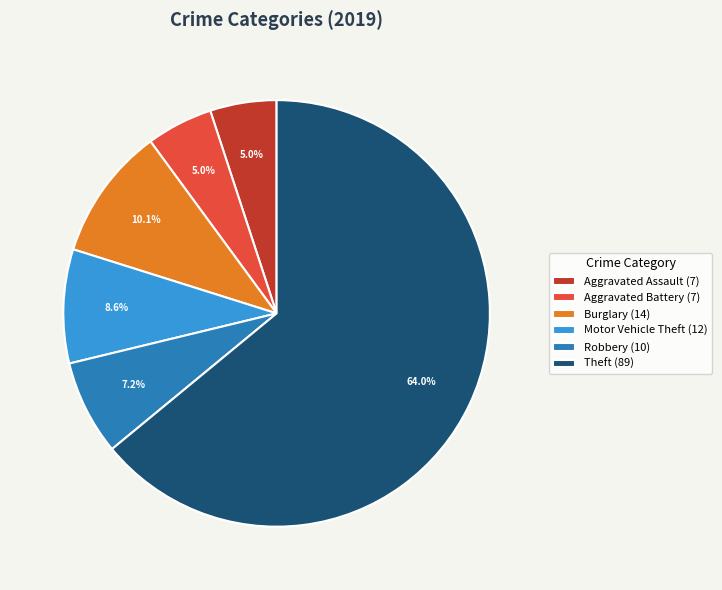

Count the number of slices in the pie.

6